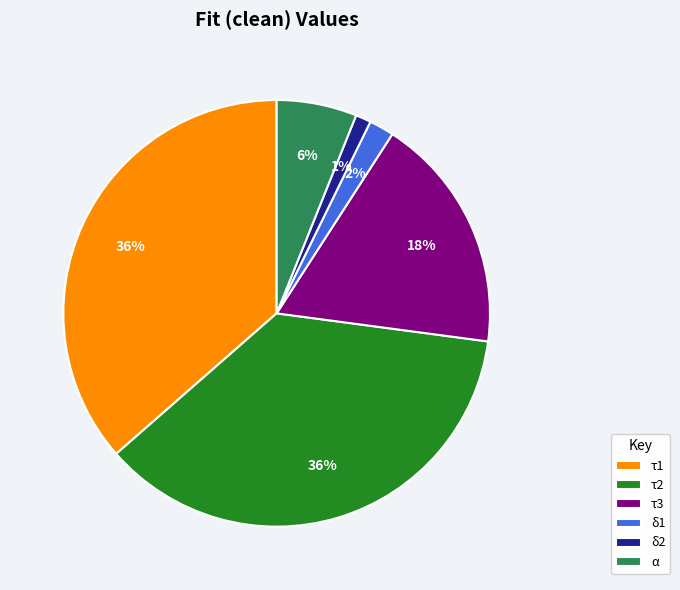

Count the number of slices in the pie.

6